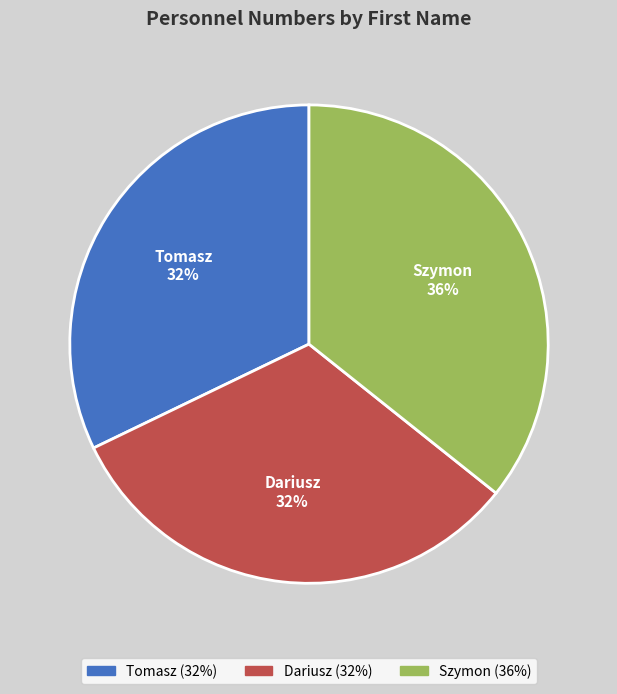

To the nearest percent, what portion does Dariusz represent?

32%